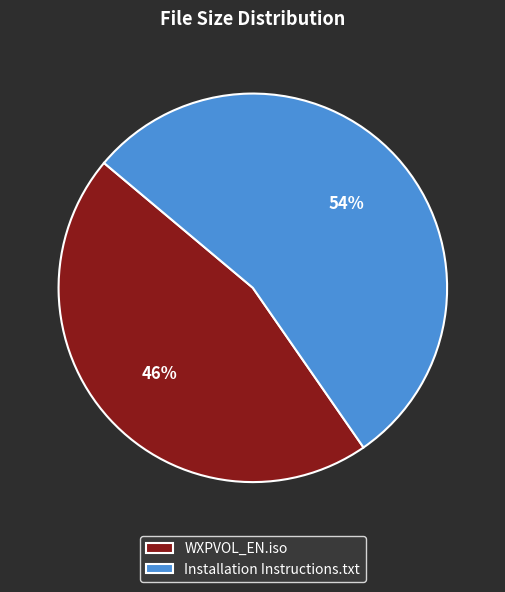

Do Installation Instructions.txt and WXPVOL_EN.iso together represent more than half of the pie?

Yes